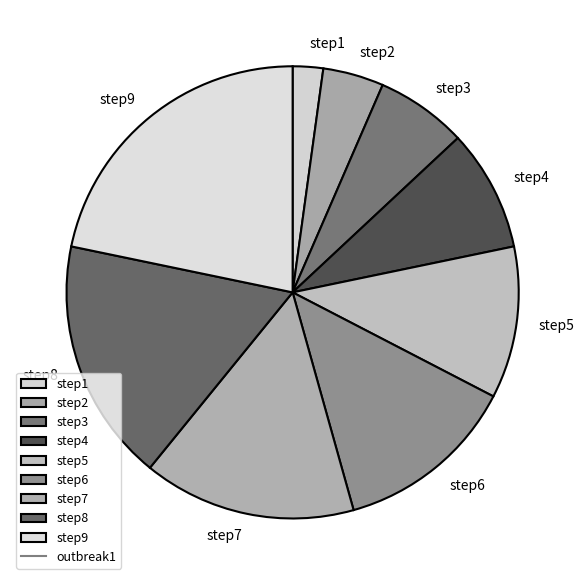

How many slices are in this pie chart?

9